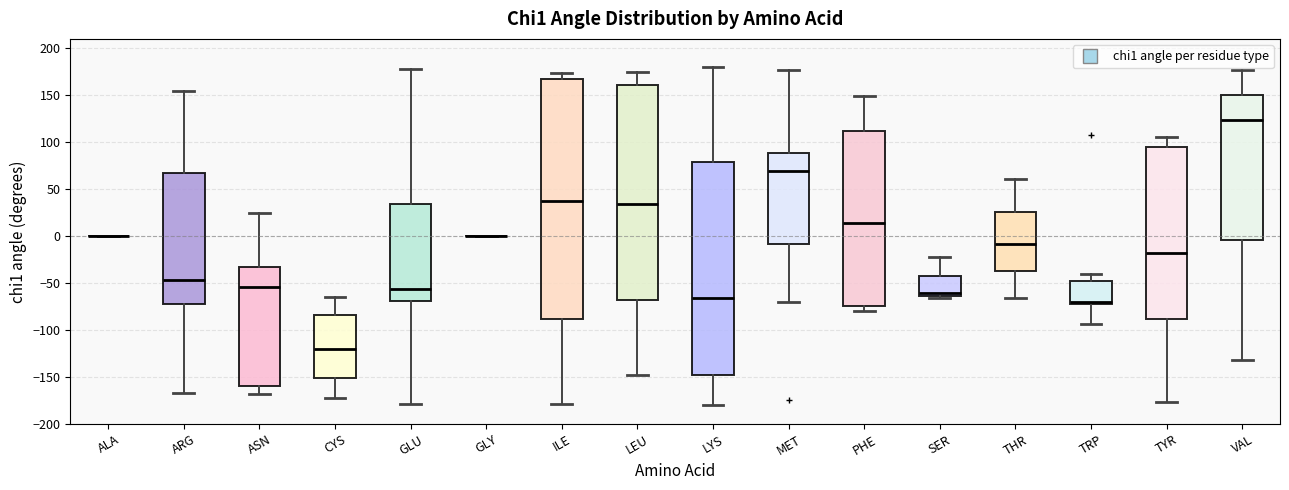

Where does the upper whisker of the box for LYS end on the y-axis? The values are not printed on the chart, so give them approximately, as read against the axis.

180